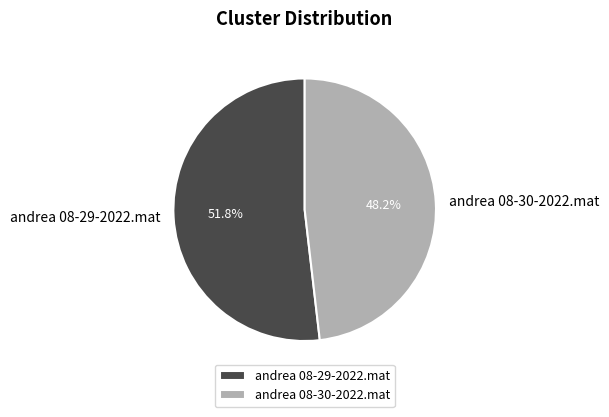

Which category has the biggest portion of the pie?

andrea 08-29-2022.mat